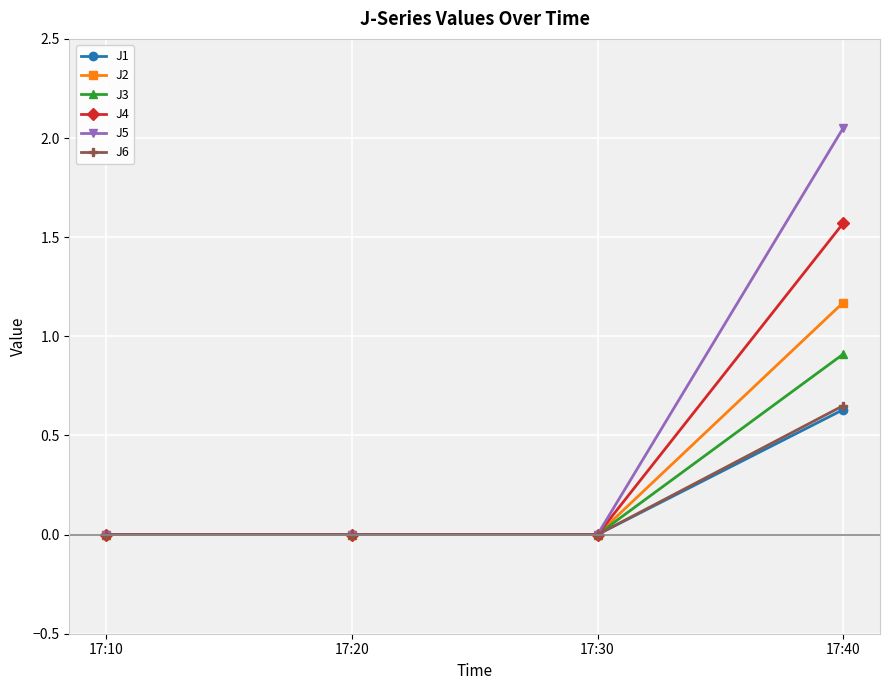

At which category is the sum across all series the highest?

17:40